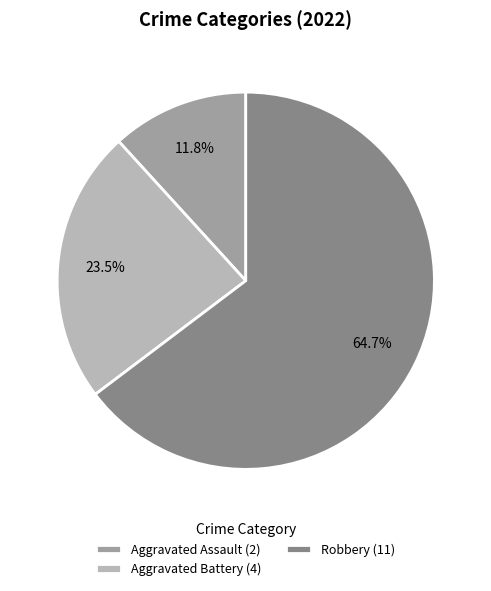

Does Aggravated Battery (4) account for over 50% of the chart?

No